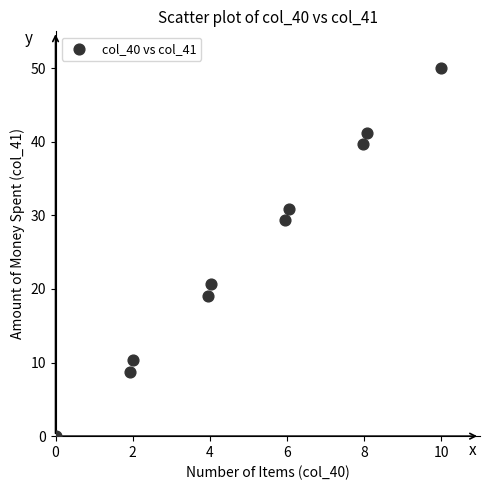

What is the range of Y values (max minus min)?

50.0